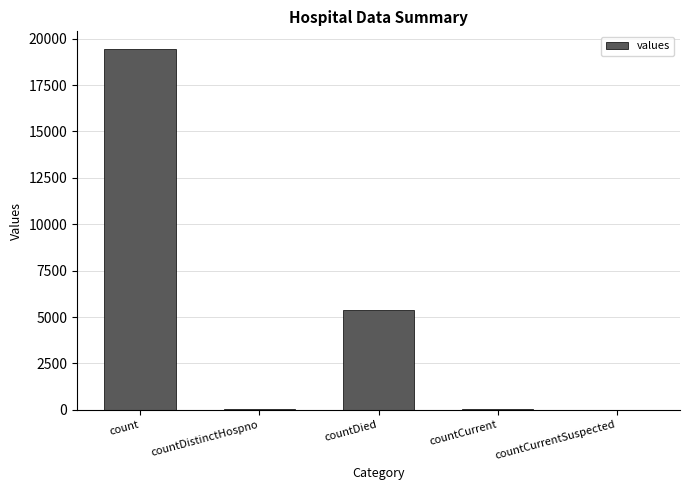

Is it true that the value at countCurrentSuspected is -12146?

False